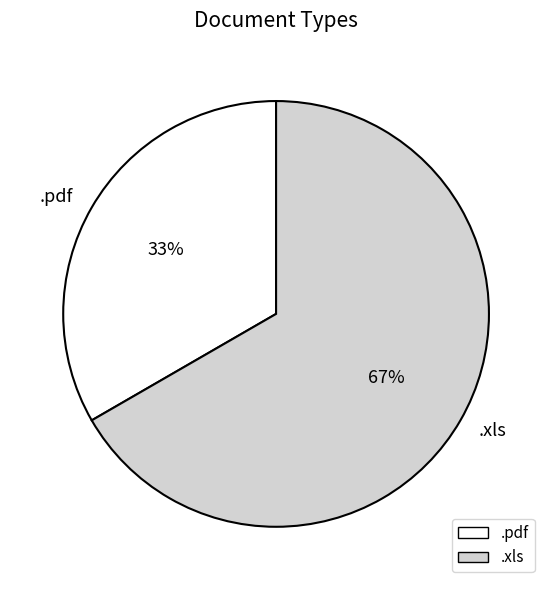

Is it true that .xls is 67% of the pie?

True